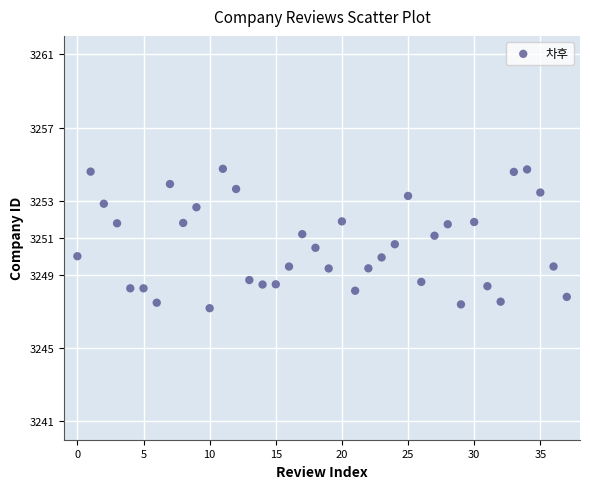

What is the range of Y values (max minus min)?

7.6